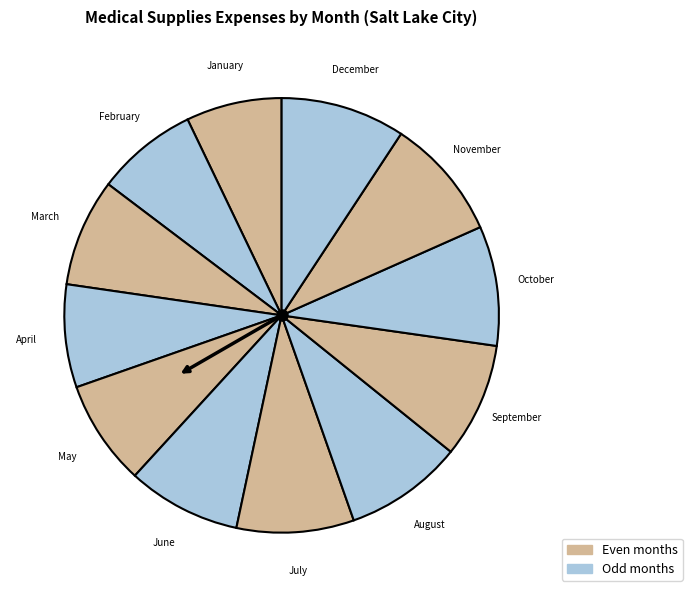

To the nearest percent, what is the average slice percentage?

8%